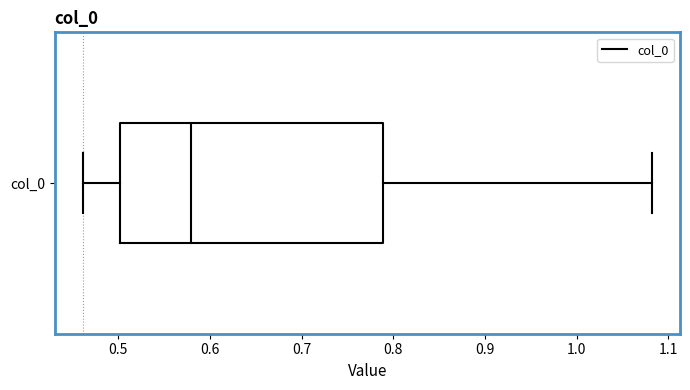

Where does the median line of the box for col_0 sit on the x-axis? The values are not printed on the chart, so give them approximately, as read against the axis.

0.58